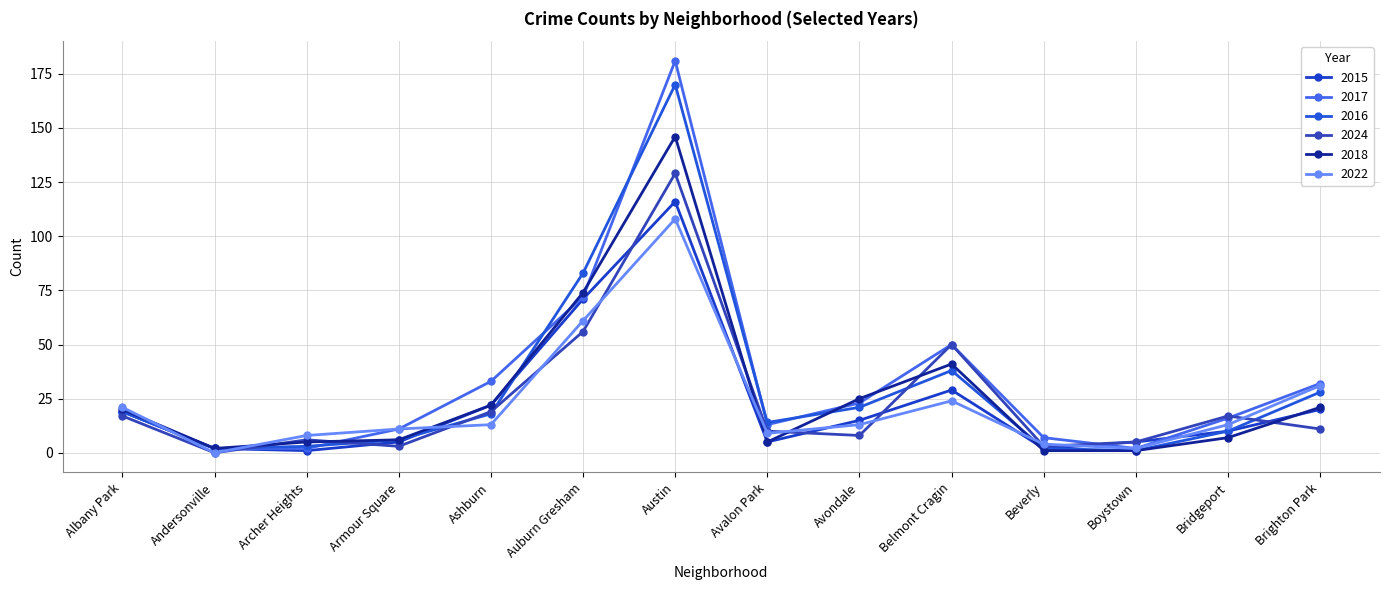

The value of 2017 at Ashburn is 33. True or false?

True